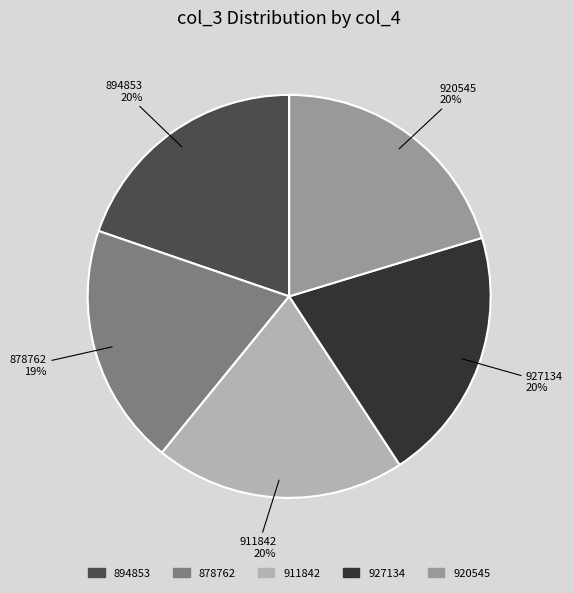

How many segments does this pie chart have?

5